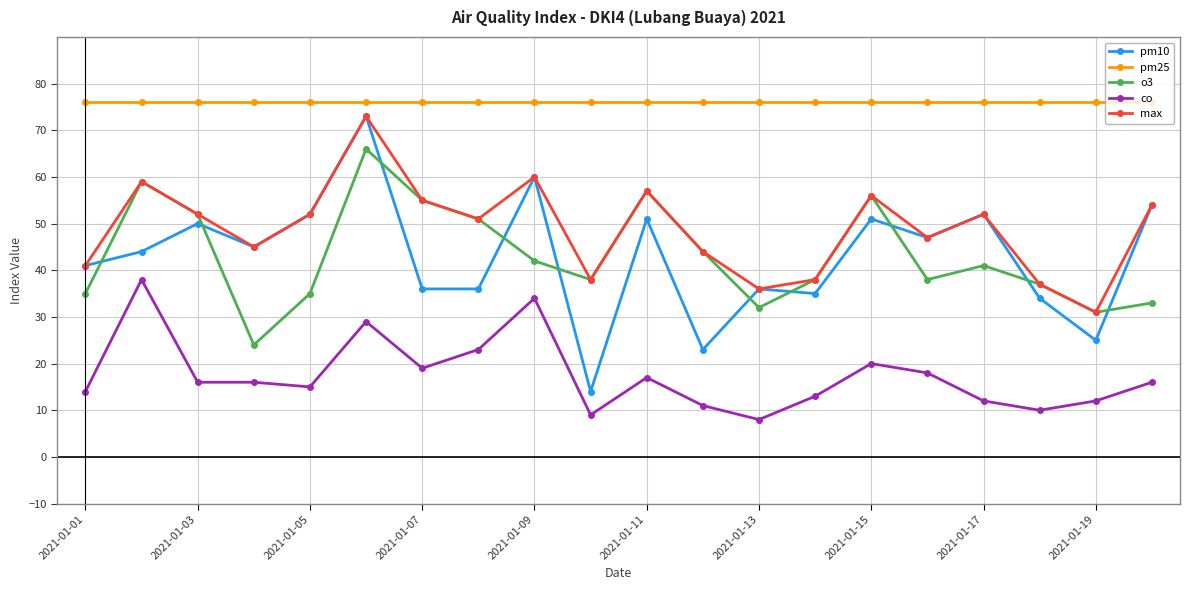

True or false: pm10 and co intersect in this chart.

False